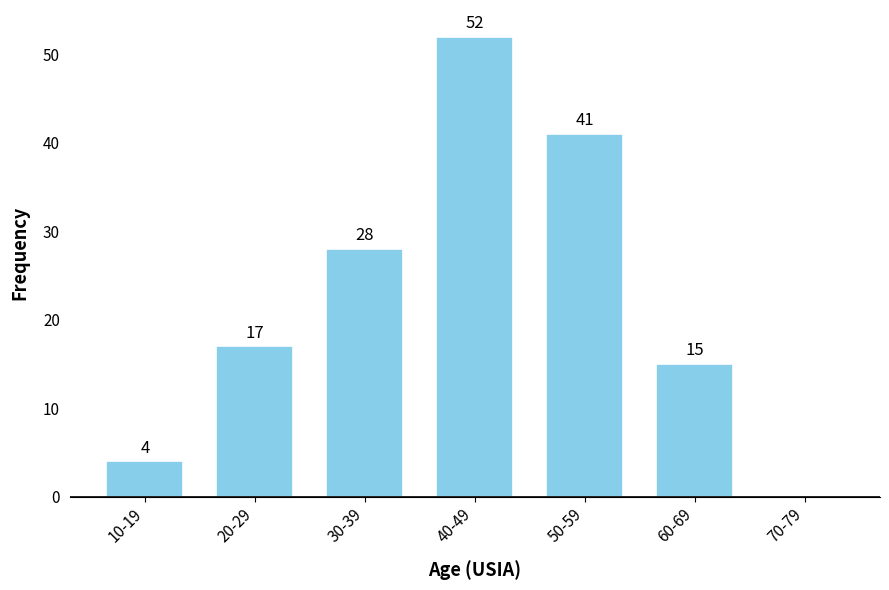

Reading right to left, extract all data points from this chart.

70-79=0	60-69=15	50-59=41	40-49=52	30-39=28	20-29=17	10-19=4